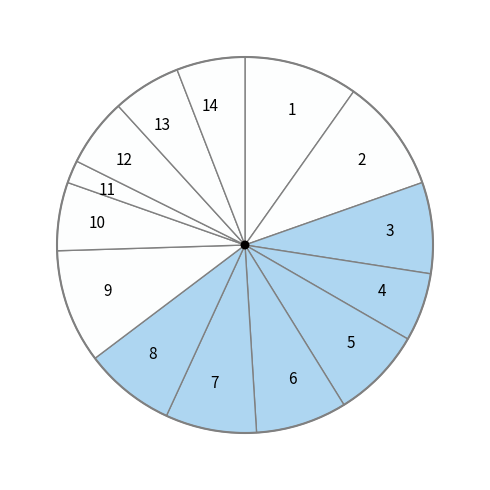

Which slice is the smallest?

11